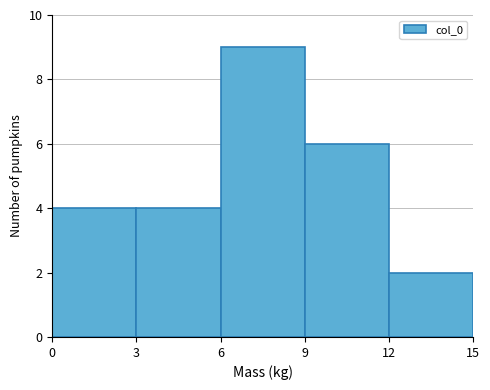

Reading left to right, list every bar in this chart as the range it spans on the x-axis followed by its height. The values are not printed on the chart, so give them approximately, as read against the axis.

0 to 3: 4
3 to 6: 4
6 to 9: 9
9 to 12: 6
12 to 15: 2